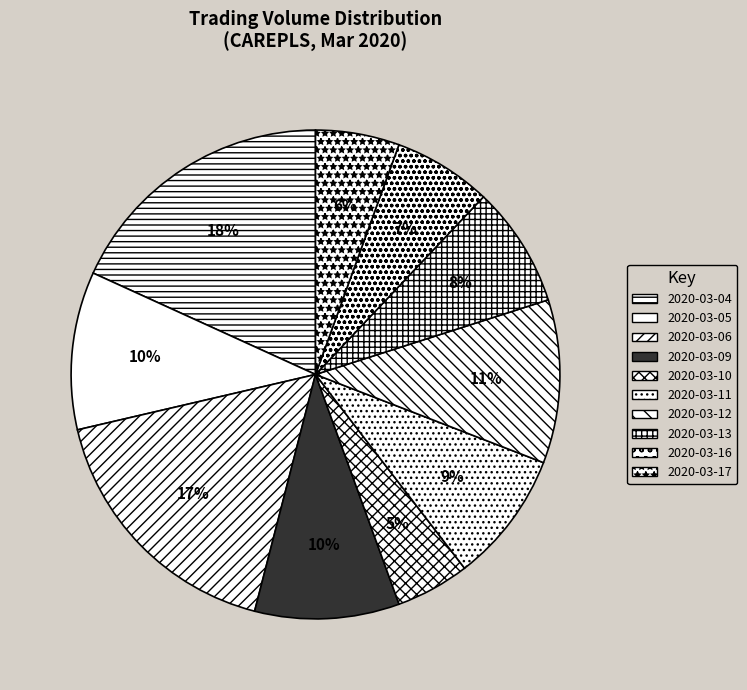

To the nearest percent, what is the difference between the 2020-03-04 and 2020-03-09 slice percentages?

9%